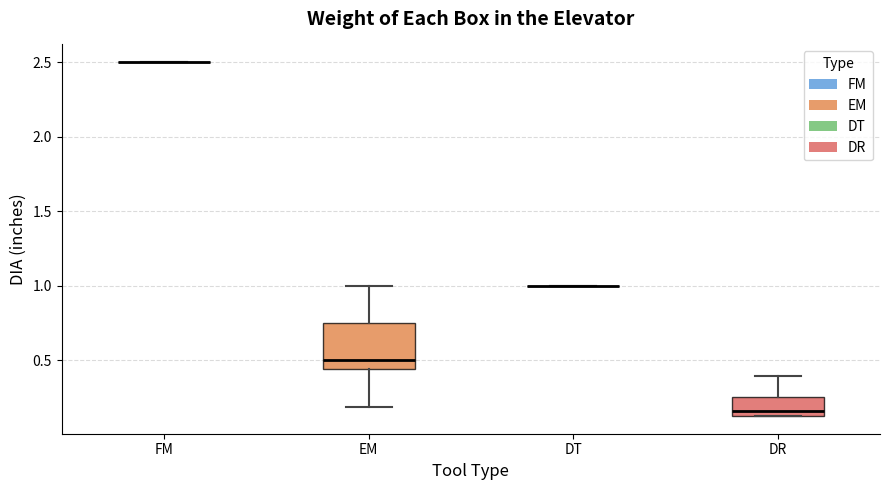

Reading left to right, transcribe this box plot: for each box, give where its median line is, the range the box spans, and where its two whiskers end, as read against the y-axis. The values are not printed on the chart, so give them approximately, as read against the axis.

FM: box collapsed to a line at 2.50, whiskers 2.50 to 2.50
EM: median 0.50, box 0.45 to 0.75, whiskers 0.20 to 1.00
DT: box collapsed to a line at 1.00, whiskers 1.00 to 1.00
DR: median 0.15 (just above the box's lower edge), box 0.15 to 0.25, whiskers 0.15 to 0.40